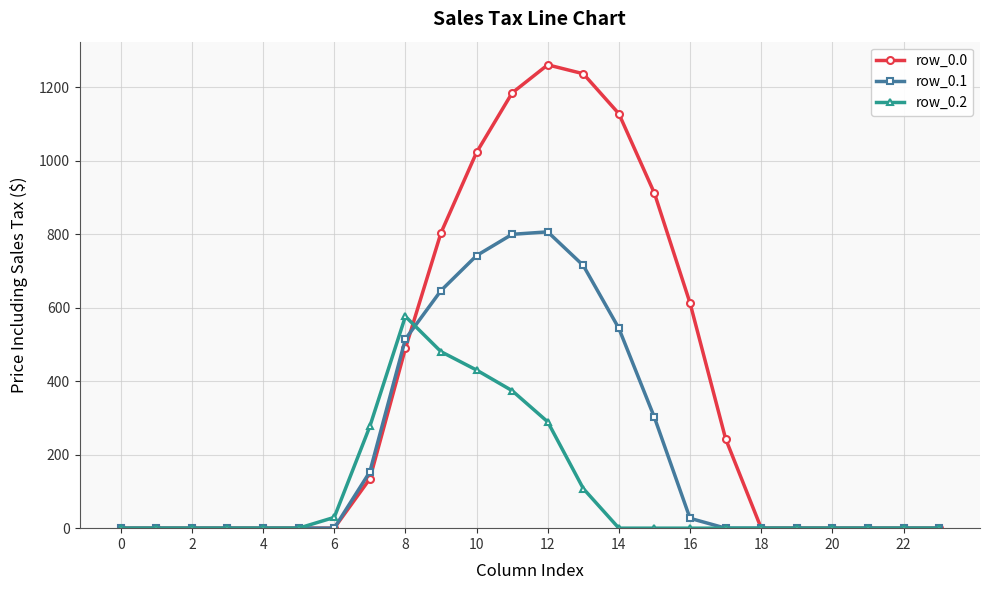

What is the difference between the maximum and second lowest values in the row_0.0 series?

1261.6